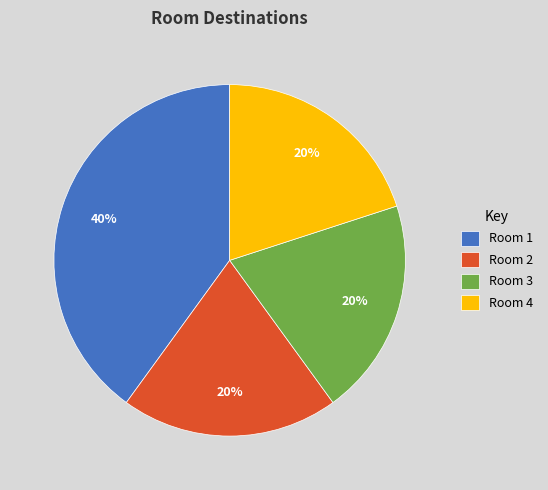

True or false: Room 4 accounts for 20% of the total.

True